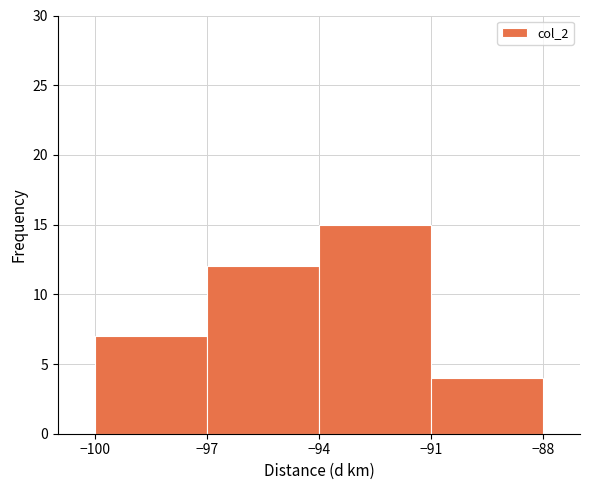

Reading left to right, transcribe this chart: for each bar, give the range it covers on the x-axis and its height. The values are not printed on the chart, so give them approximately, as read against the axis.

-100 to -97: 7
-97 to -94: 12
-94 to -91: 15
-91 to -88: 4